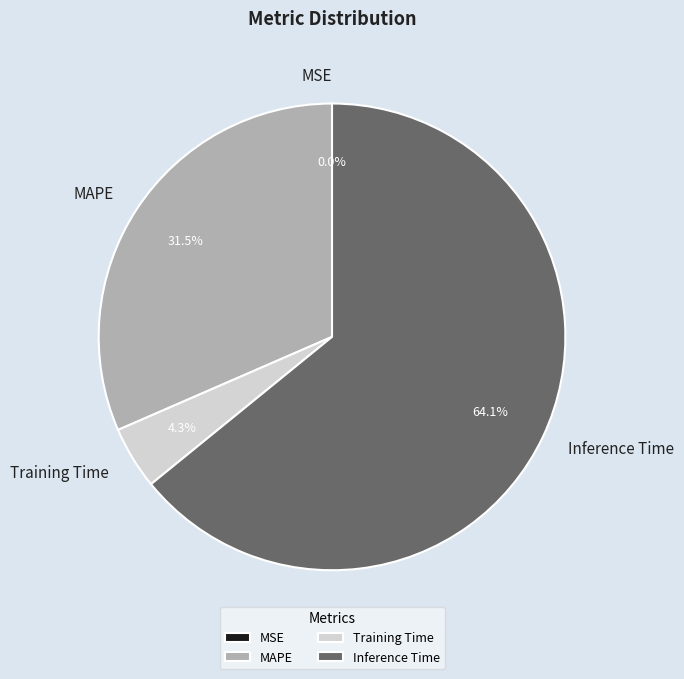

How much of the chart is everything except Training Time?

95.7%